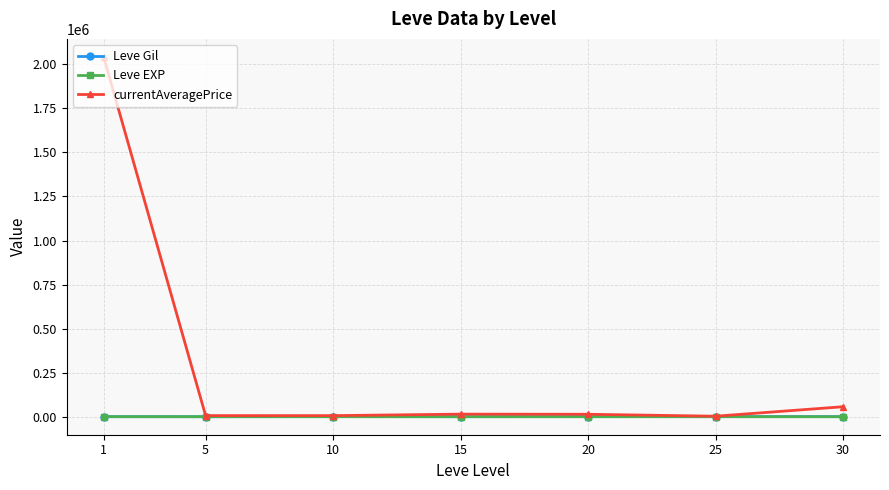

Which series has the widest spread of values?

currentAveragePrice